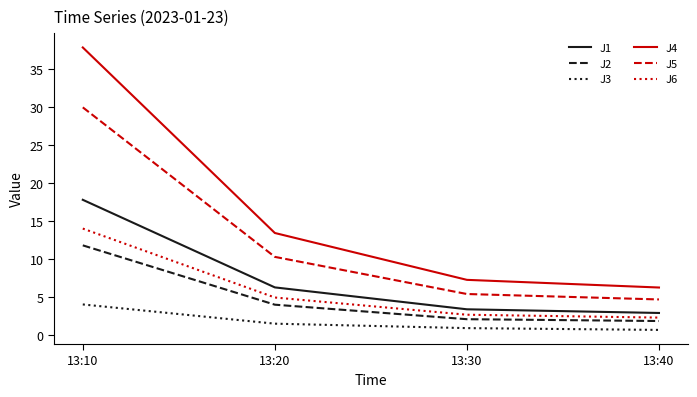

Reading left to right, transcribe all the data shown in this chart.

J1: 13:10=17.8	13:20=6.2	13:30=3.4	13:40=2.9
J2: 13:10=11.8	13:20=4.0	13:30=2.1	13:40=1.8
J3: 13:10=4.0	13:20=1.5	13:30=0.9	13:40=0.7
J4: 13:10=37.8	13:20=13.4	13:30=7.2	13:40=6.2
J5: 13:10=29.9	13:20=10.3	13:30=5.4	13:40=4.7
J6: 13:10=14.0	13:20=4.9	13:30=2.6	13:40=2.3